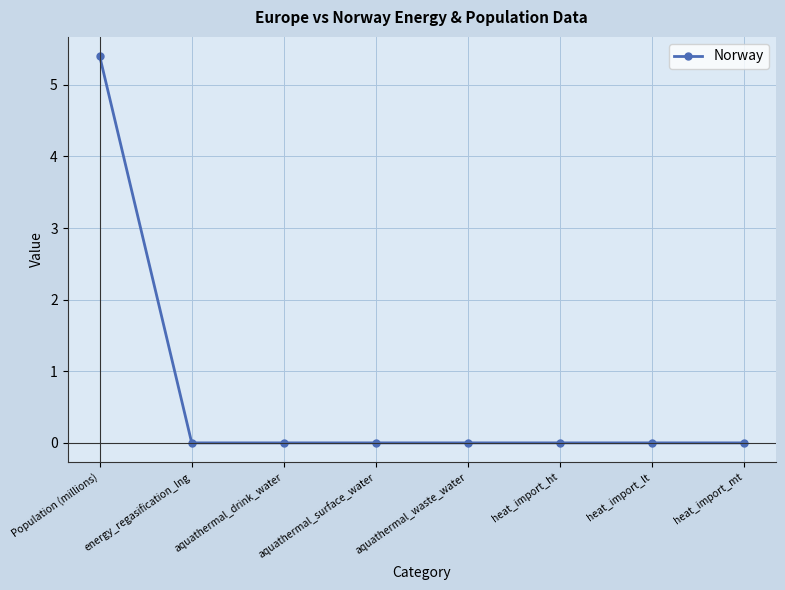

At which category does the chart reach its peak across all series?

Population (millions)